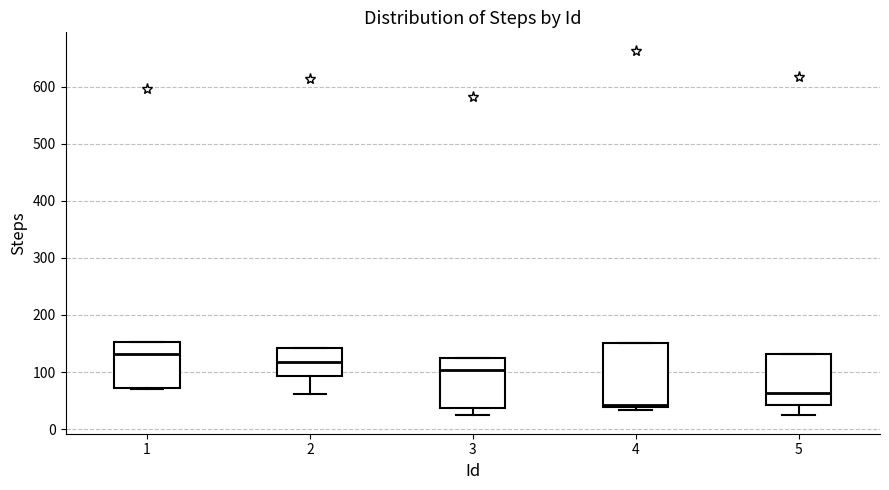

Where is the lower edge of the box at x = 4 on the y-axis? The values are not printed on the chart, so give them approximately, as read against the axis.

40